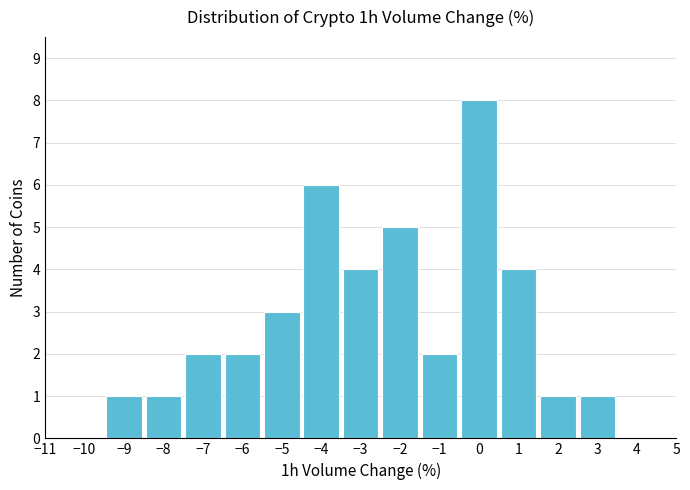

Reading left to right, list every bar in this chart as the range it spans on the x-axis followed by its height. The values are not printed on the chart, so give them approximately, as read against the axis.

-10.5 to -9.5: 0
-9.5 to -8.5: 1
-8.5 to -7.5: 1
-7.5 to -6.5: 2
-6.5 to -5.5: 2
-5.5 to -4.5: 3
-4.5 to -3.5: 6
-3.5 to -2.5: 4
-2.5 to -1.5: 5
-1.5 to -0.5: 2
-0.5 to 0.5: 8
0.5 to 1.5: 4
1.5 to 2.5: 1
2.5 to 3.5: 1
3.5 to 4.5: 0